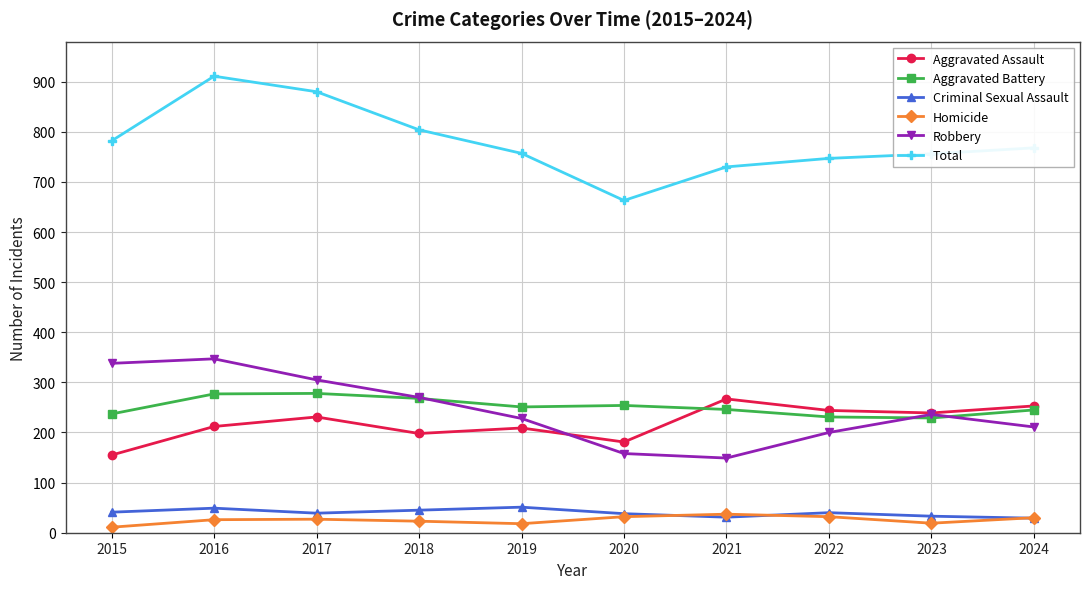

The Robbery series shows 211 at 2024. True or false?

True